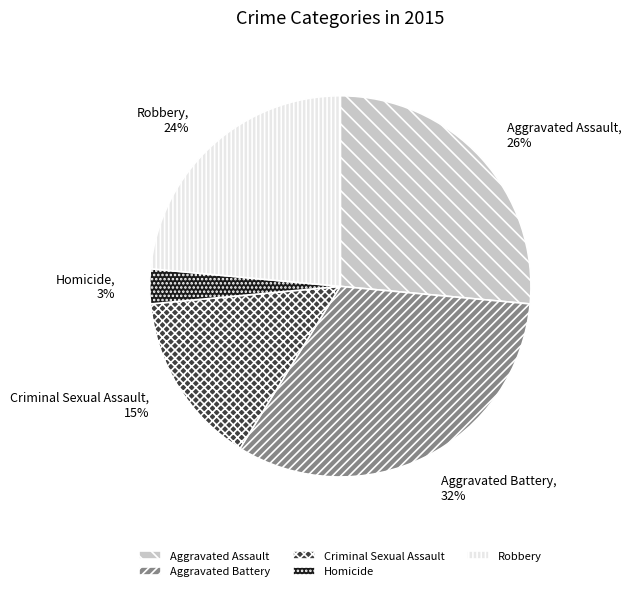

The Aggravated Battery slice represents 32% of the pie. True or false?

True